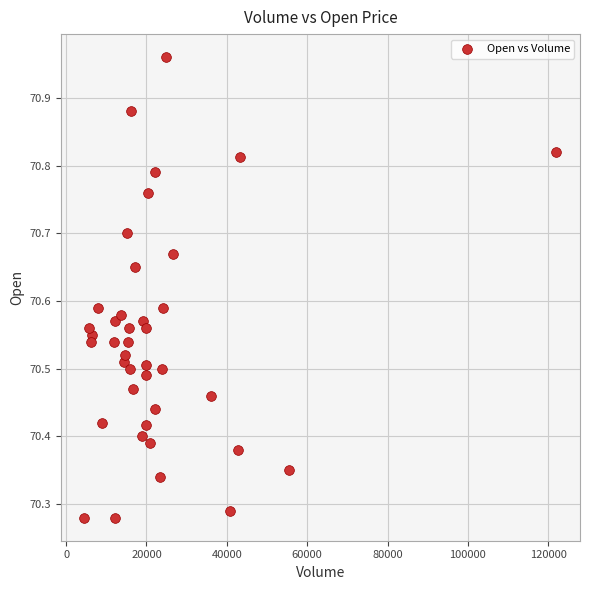

What is the range of Y values (max minus min)?

0.7